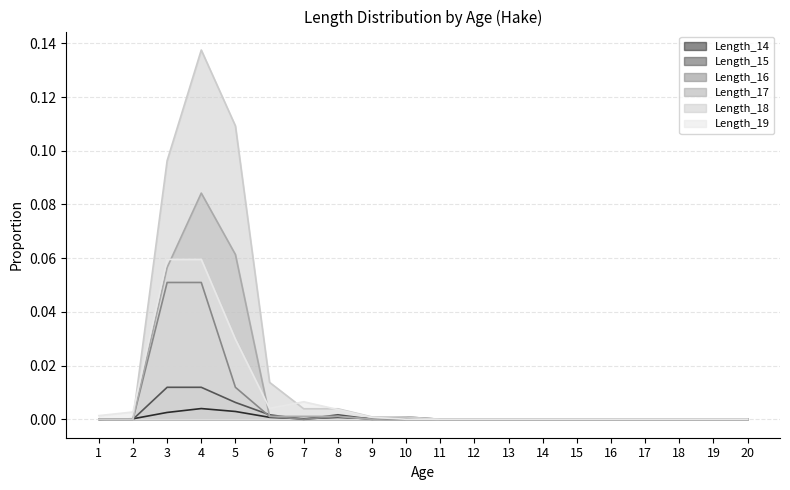

The Length_15 series shows -0.0 at 12. True or false?

False